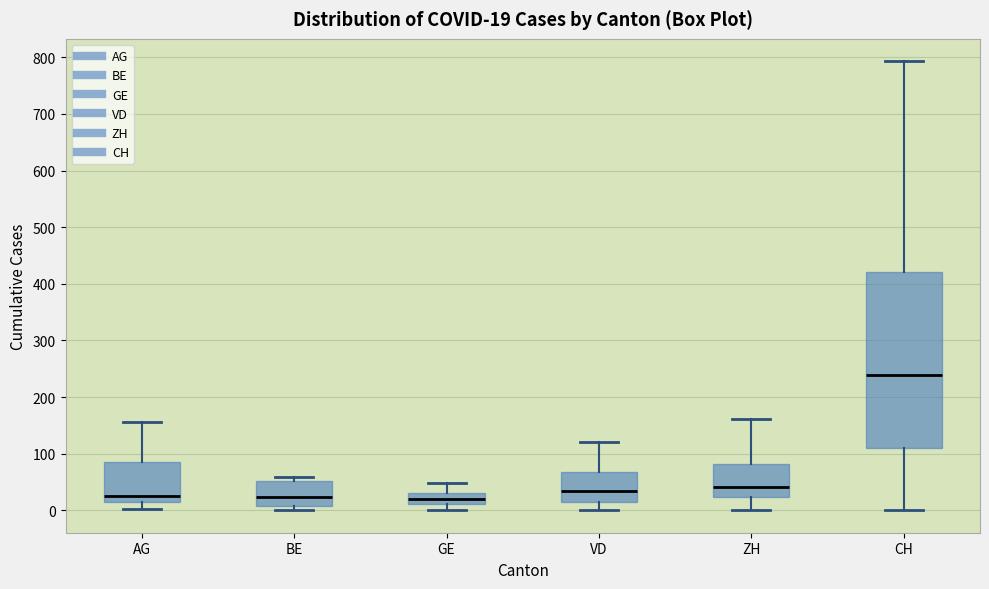

Comparing the boxes themselves (not the whiskers), which one is the tallest?

CH